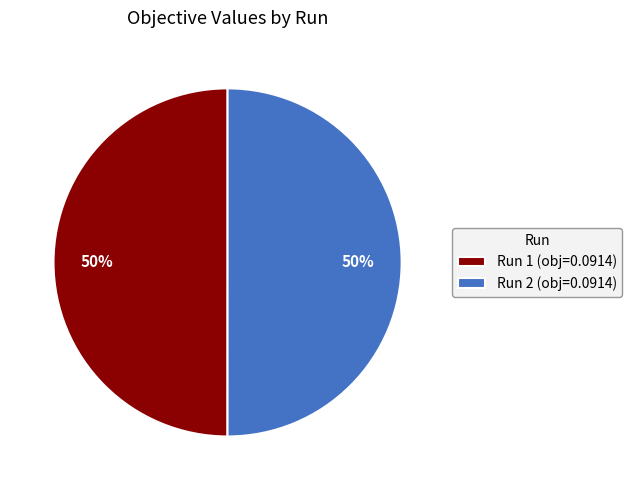

The Run 2 (obj=0.0914) slice represents 43% of the pie. True or false?

False